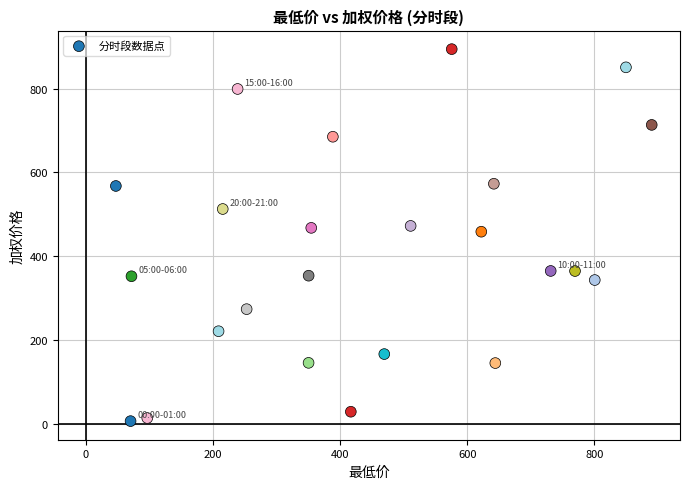

What is the range of X values (max minus min)?

843.3